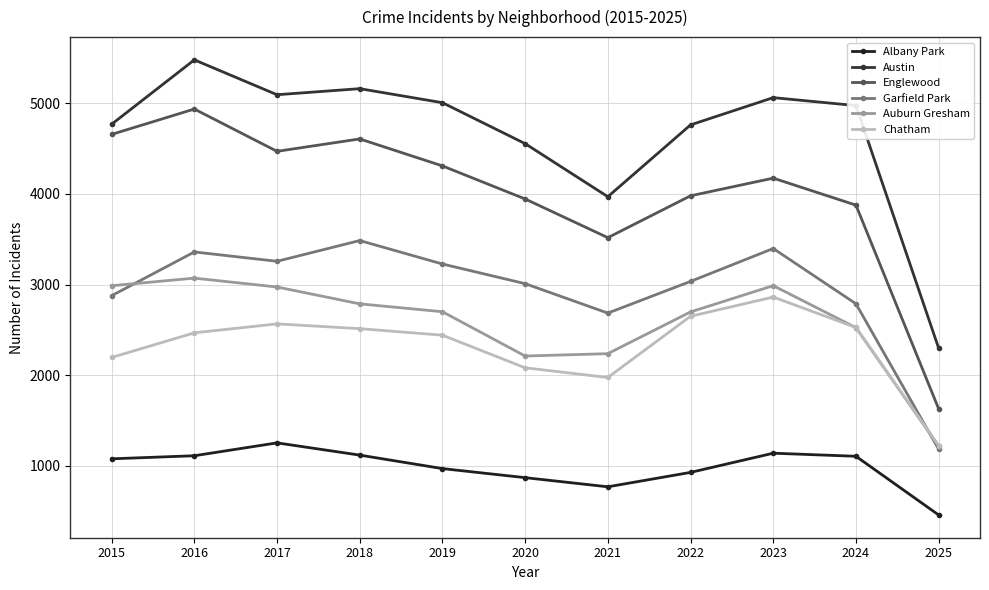

What are all the series names shown in the legend?

Albany Park, Austin, Englewood, Garfield Park, Auburn Gresham, Chatham